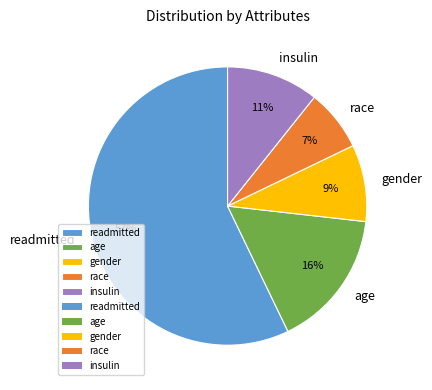

Which category accounts for the majority?

readmitted